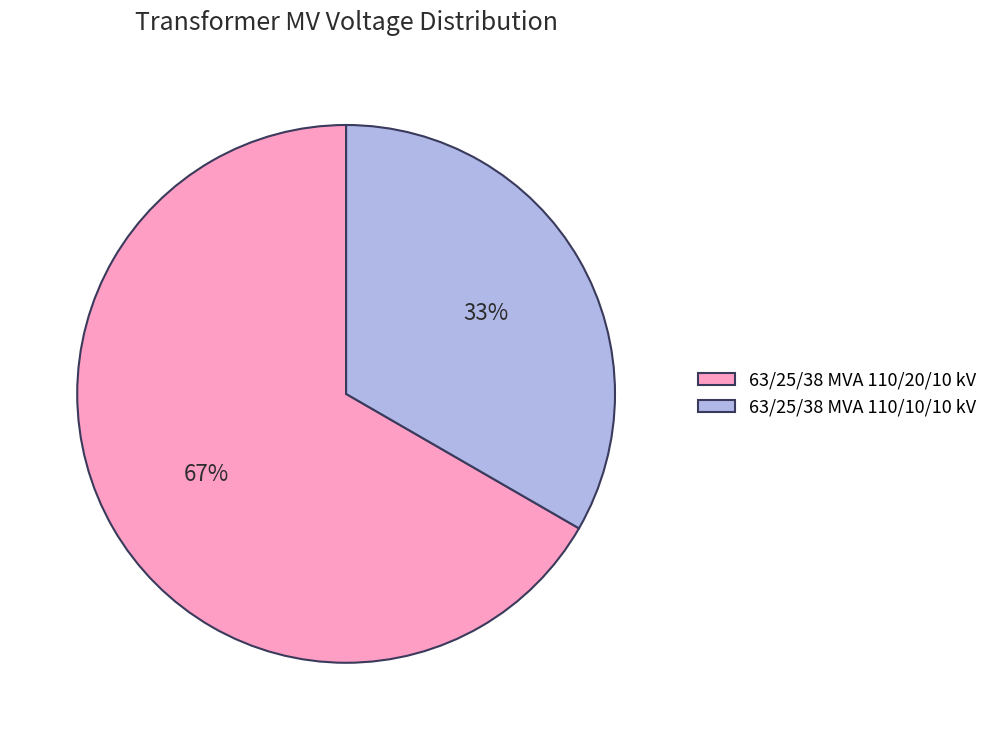

The 63/25/38 MVA 110/20/10 kV slice represents 57% of the pie. True or false?

False